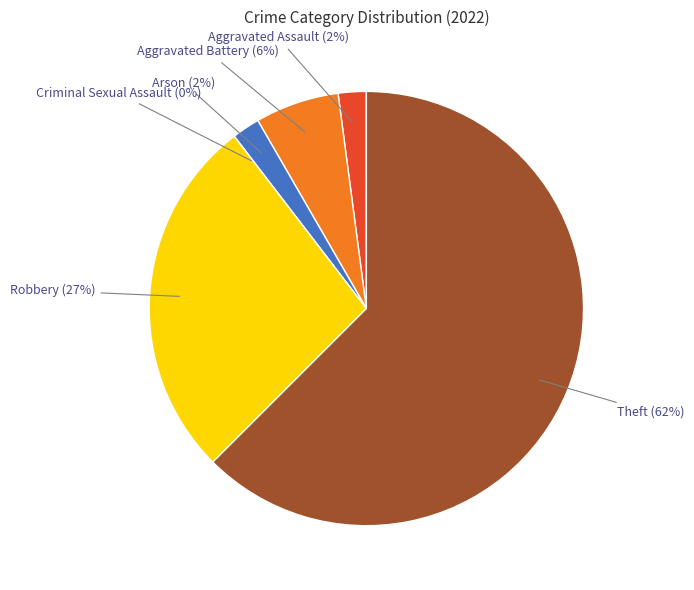

How many slices are in this pie chart?

6